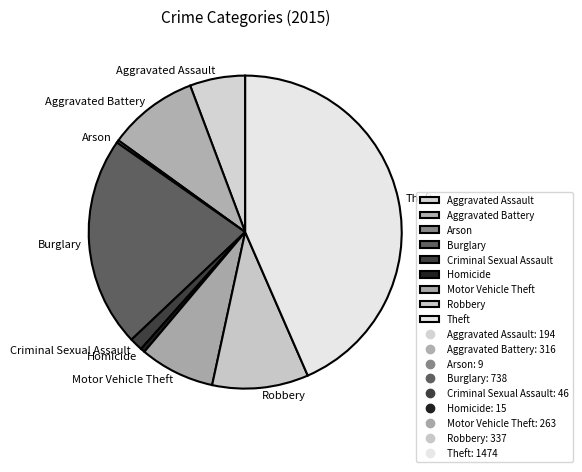

True or false: Aggravated Assault accounts for 6% of the total.

True